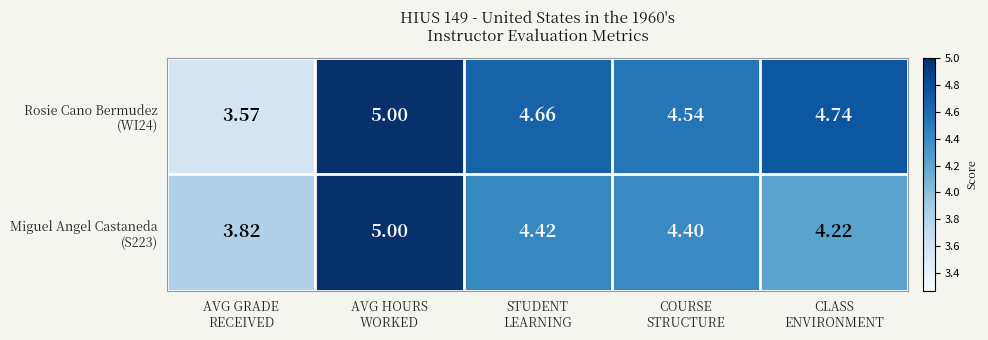

How many distinct data groups are displayed?

2